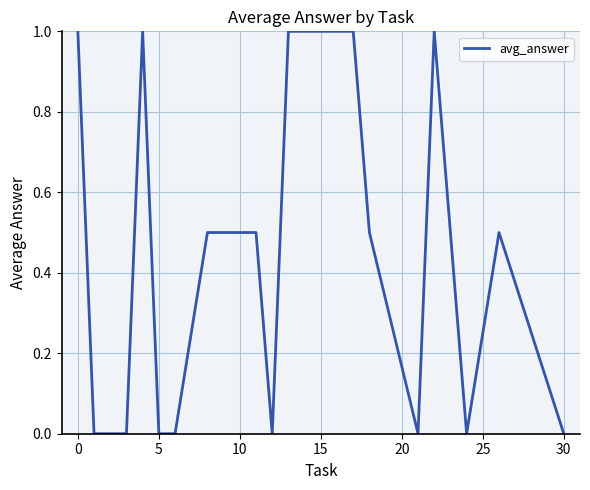

What is the maximum value shown in the chart?

1.0